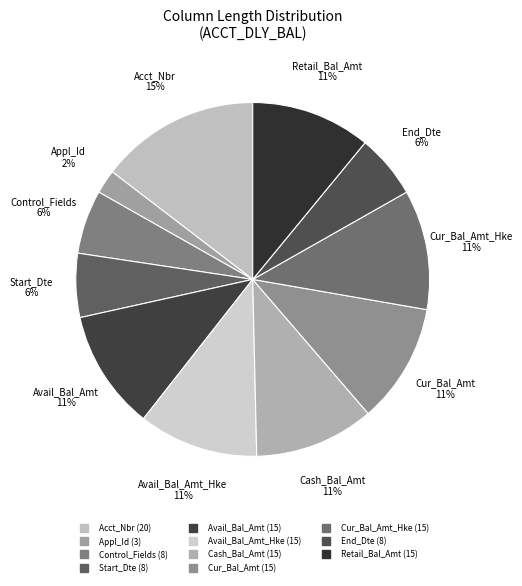

Which slice is the largest?

Acct_Nbr